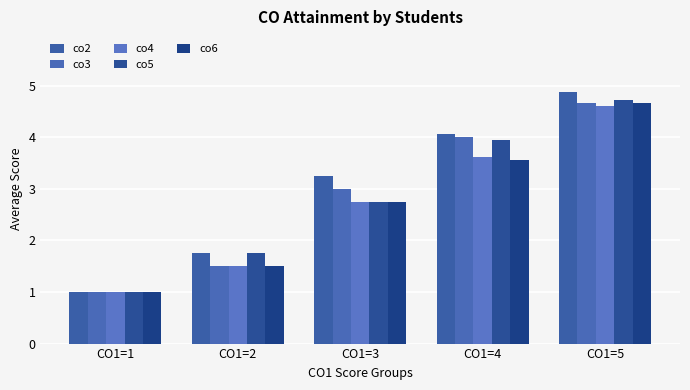

Is it true that co5 equals 3.1 at CO1=2?

False